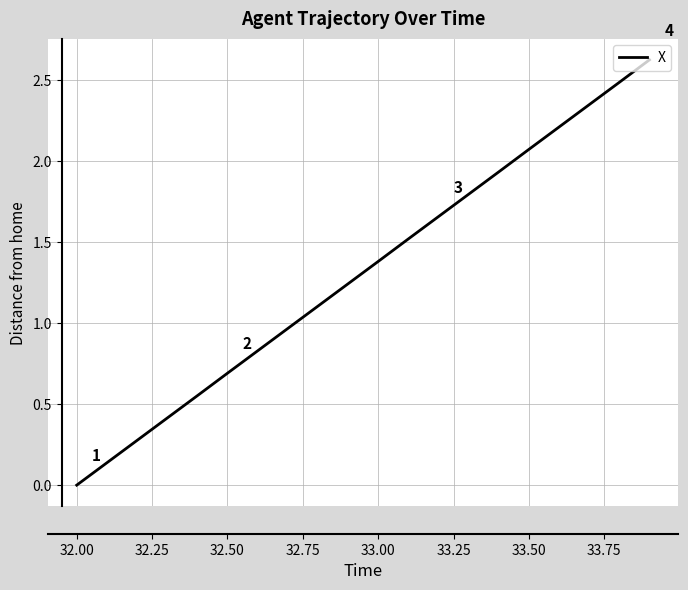

What is the difference between the maximum and minimum values?

2.6